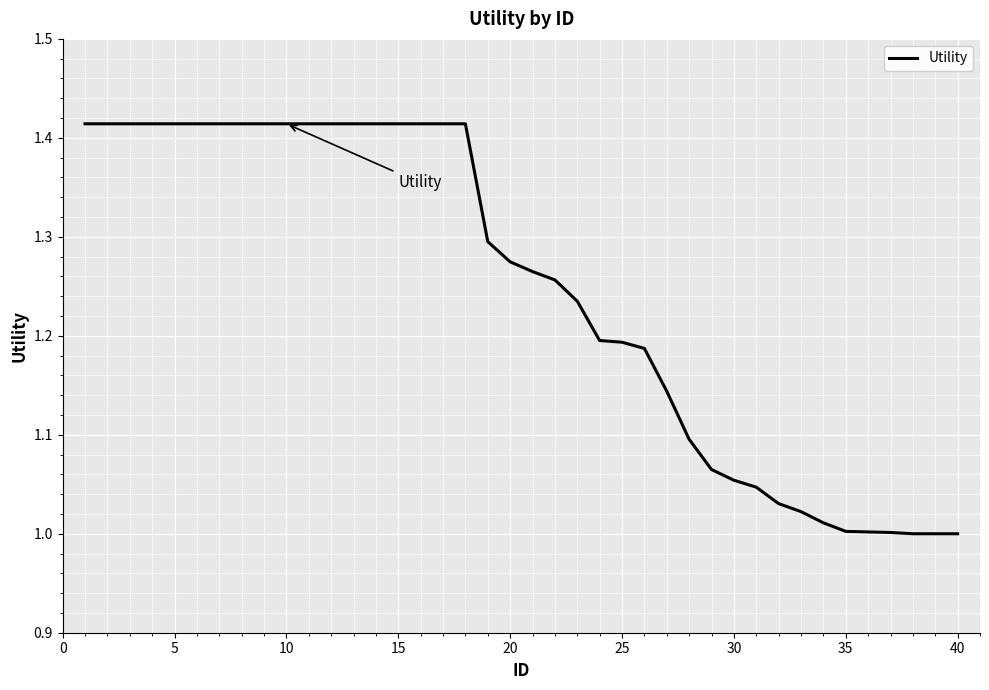

What is the difference between the maximum and minimum values?

0.4